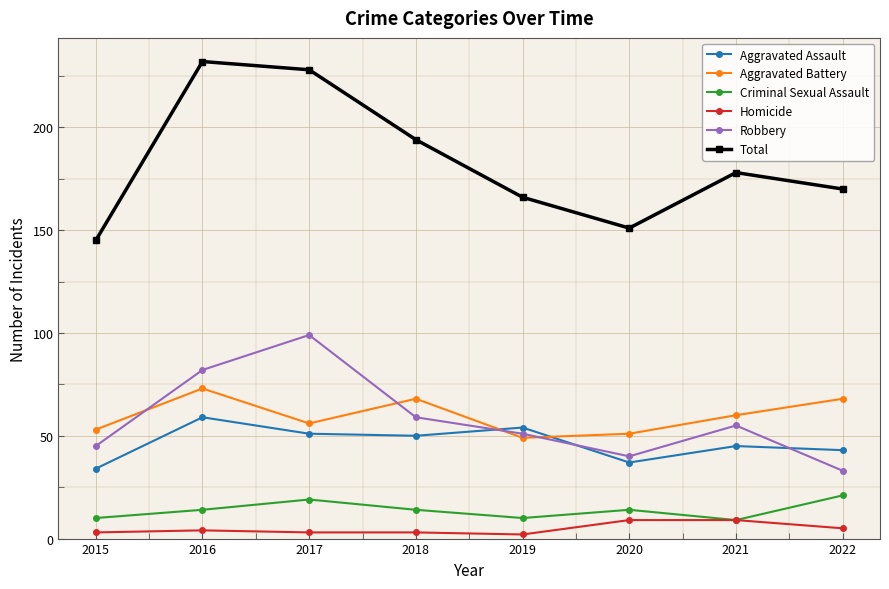

Count the number of categories in the chart.

8